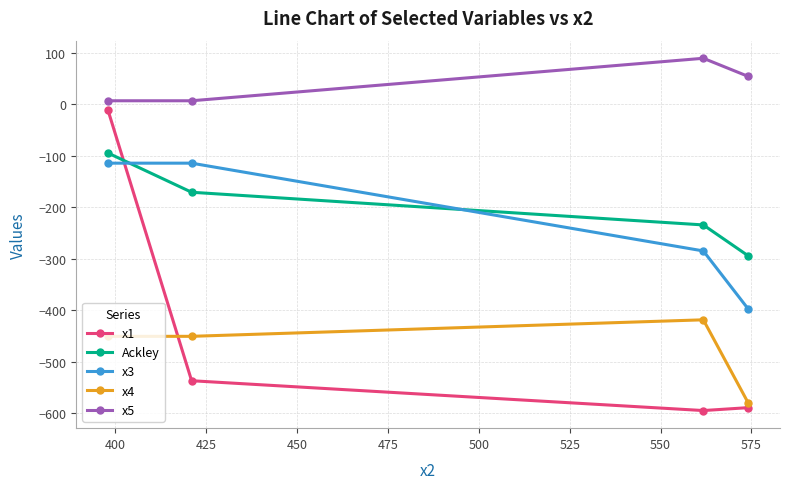

Which series has the largest total across all categories?

x5